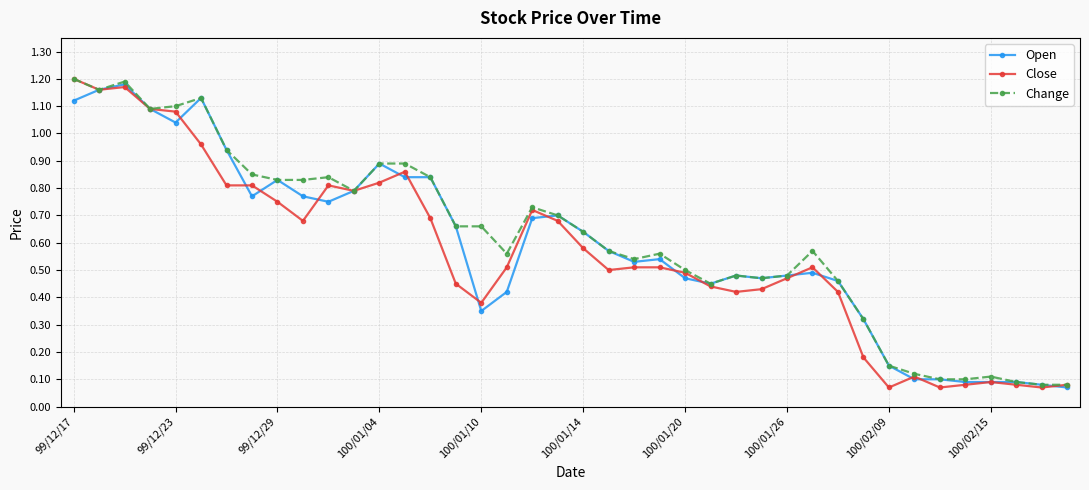

At how many categories does at least one series exceed 0?

40